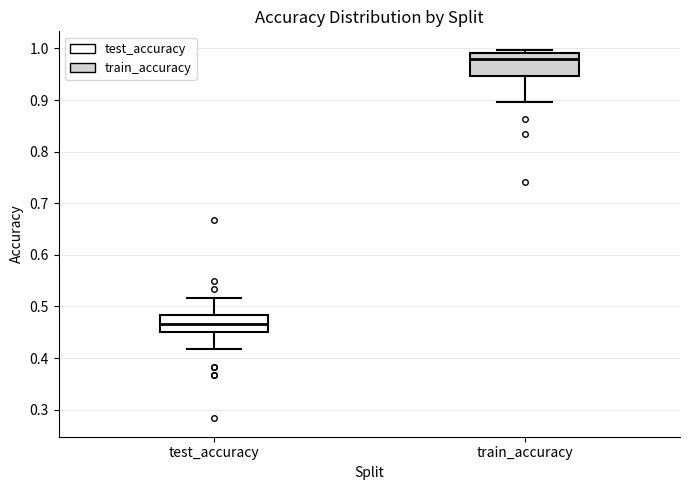

Comparing the boxes themselves (not the whiskers), which one is the tallest?

train_accuracy